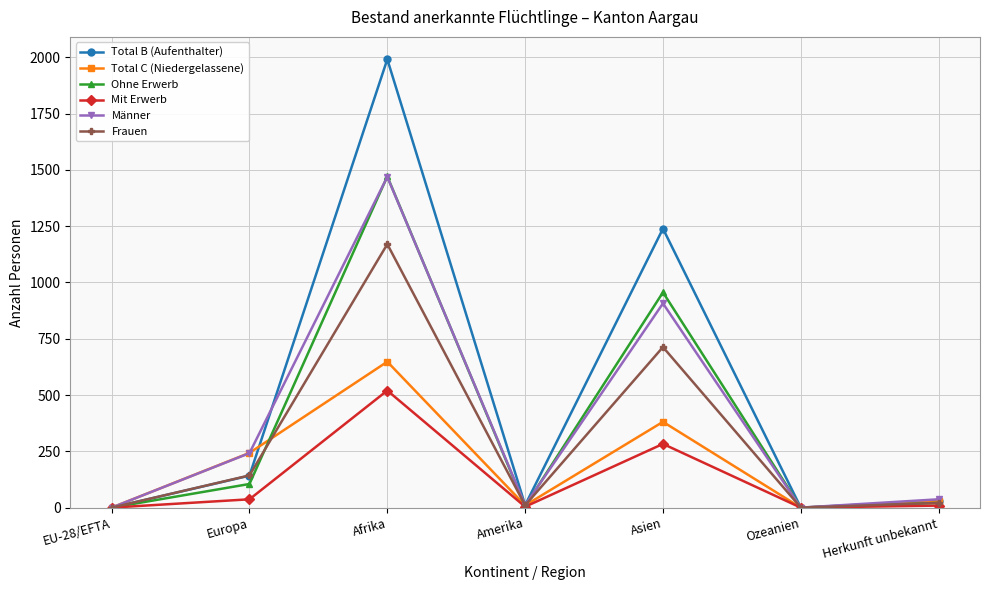

True or false: Total C (Niedergelassene) has more than 1 interior local peaks.

True